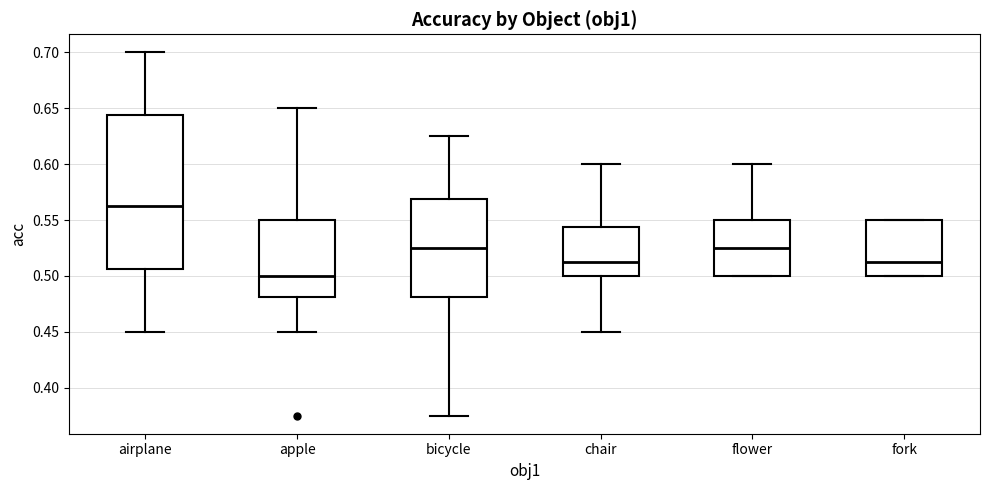

Reading left to right, read every box against the y-axis: the position of its median line, the range the box covers, and the ends of its whiskers. The values are not printed on the chart, so give them approximately, as read against the axis.

airplane: median 0.565, box 0.505 to 0.645, whiskers 0.450 to 0.700
apple: median 0.500, box 0.480 to 0.550, whiskers 0.450 to 0.650
bicycle: median 0.525, box 0.480 to 0.570, whiskers 0.375 to 0.625
chair: median 0.515, box 0.500 to 0.545, whiskers 0.450 to 0.600
flower: median 0.525, box 0.500 to 0.550, whiskers 0.500 to 0.600
fork: median 0.515, box 0.500 to 0.550, whiskers 0.500 to 0.550